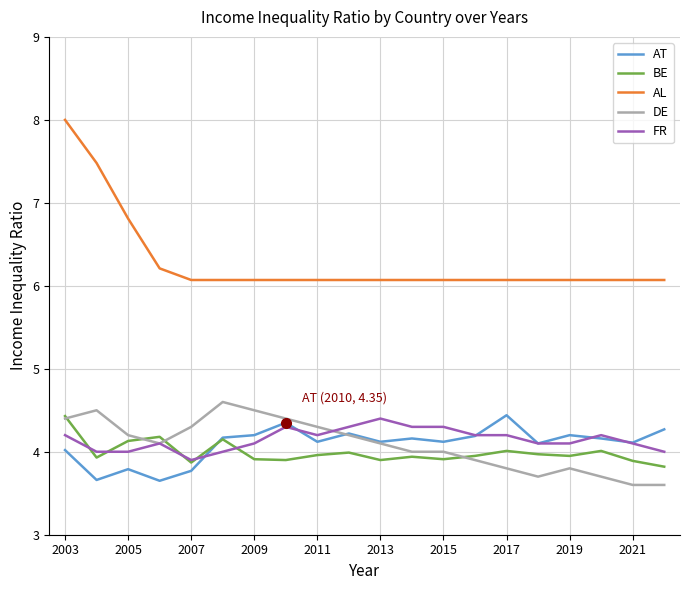

How many series are shown in this chart?

5